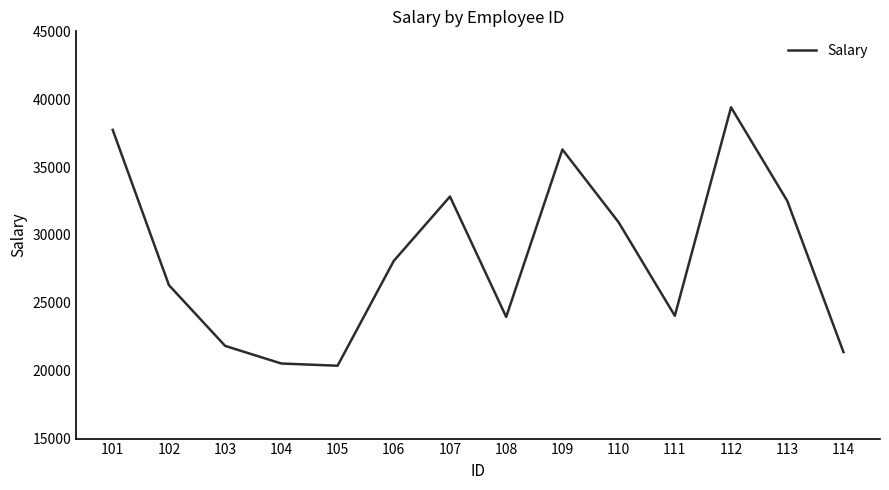

True or false: there are more than 0 points higher than both neighbors.

True